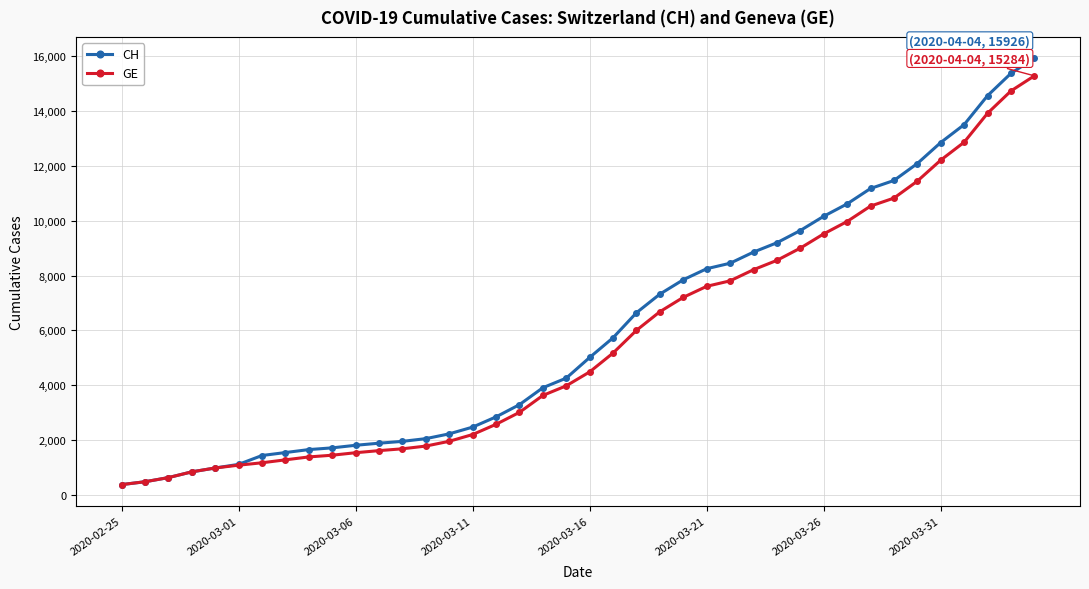

How many data points in GE are less than 4485?

20